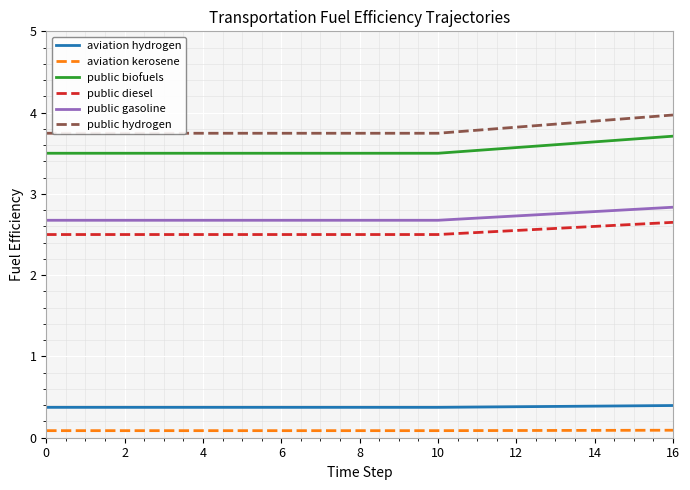

Is it true that public gasoline equals 1.2 at 6?

False